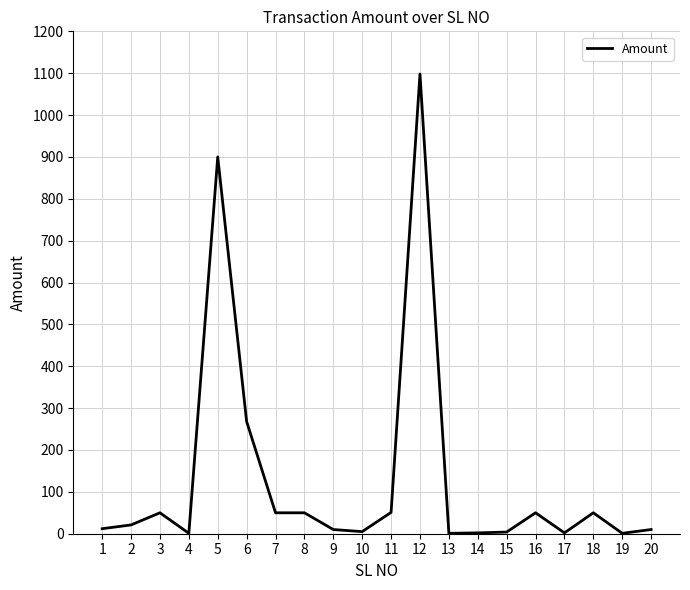

The value at 5 is 900. True or false?

True